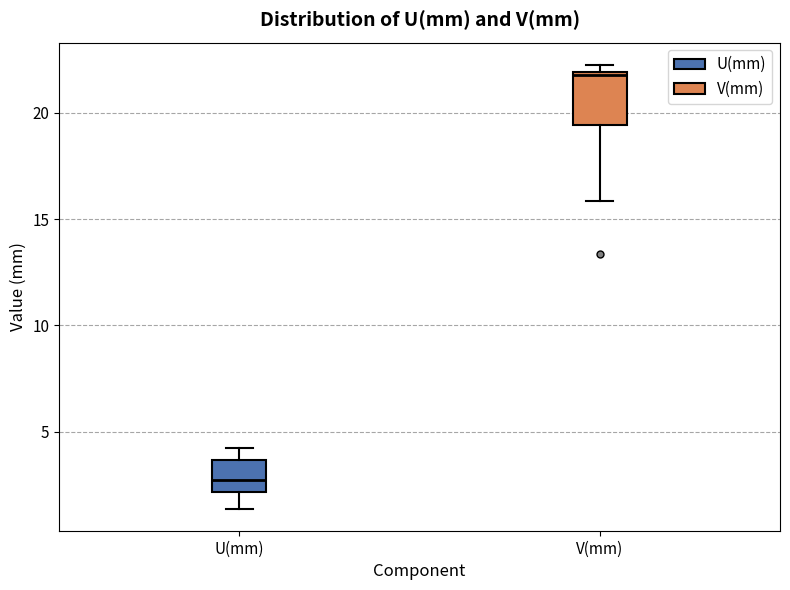

Which box has the lowest median line?

U(mm)